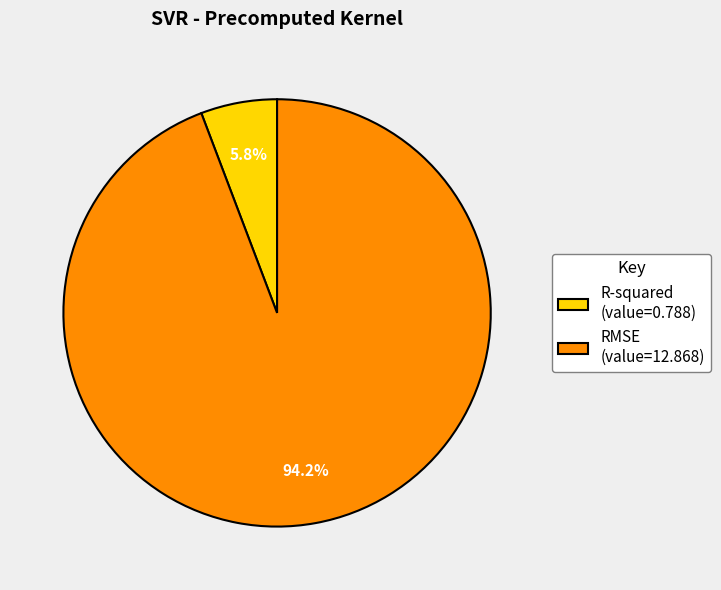

What is the total percentage of RMSE (value=12.868) and R-squared (value=0.788)?

100.0%